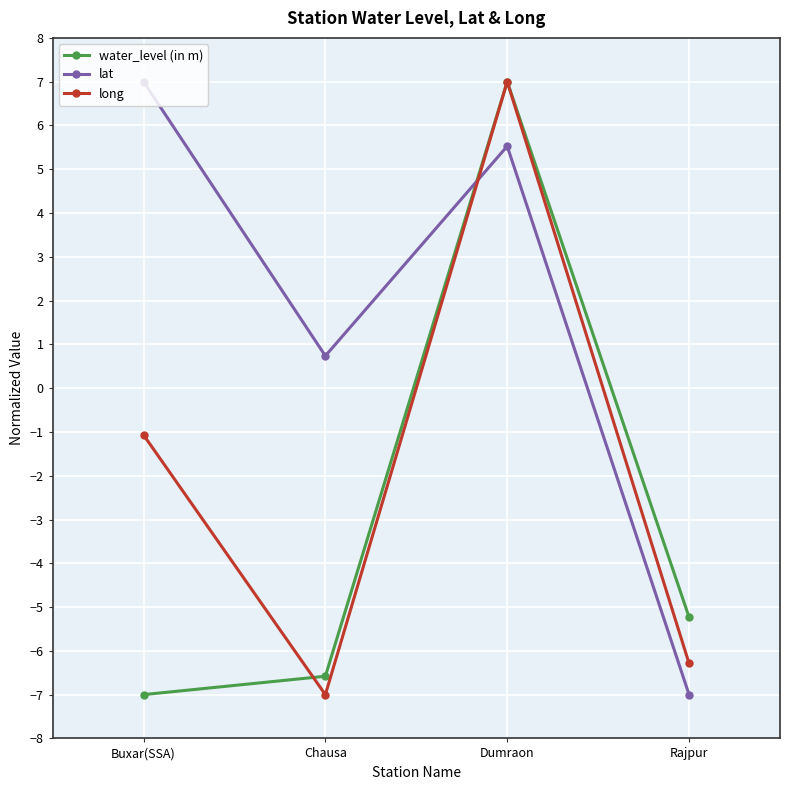

What is the difference between the highest and lowest values at Chausa?

7.7